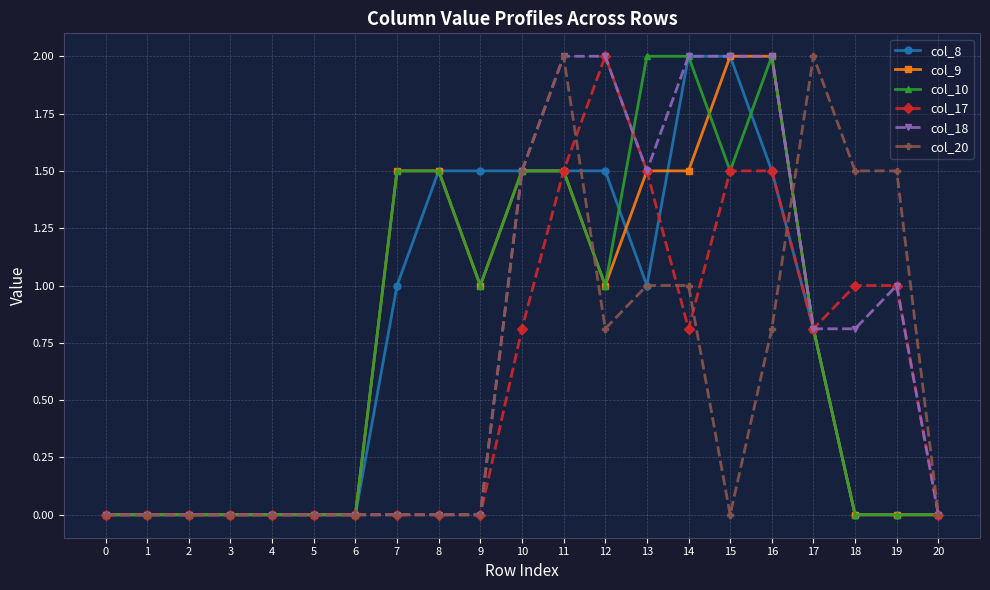

Reading left to right, what are all the values shown in this chart?

col_8: 0.0	0.0	0.0	0.0	0.0	0.0	0.0	1.0	1.5	1.5	1.5	1.5	1.5	1.0	2.0	2.0	1.5	0.8	0.0	0.0	0.0
col_9: 0.0	0.0	0.0	0.0	0.0	0.0	0.0	1.5	1.5	1.0	1.5	1.5	1.0	1.5	1.5	2.0	2.0	0.8	0.0	0.0	0.0
col_10: 0.0	0.0	0.0	0.0	0.0	0.0	0.0	1.5	1.5	1.0	1.5	1.5	1.0	2.0	2.0	1.5	2.0	0.8	0.0	0.0	0.0
col_17: 0.0	0.0	0.0	0.0	0.0	0.0	0.0	0.0	0.0	0.0	0.8	1.5	2.0	1.5	0.8	1.5	1.5	0.8	1.0	1.0	0.0
col_18: 0.0	0.0	0.0	0.0	0.0	0.0	0.0	0.0	0.0	0.0	1.5	2.0	2.0	1.5	2.0	2.0	2.0	0.8	0.8	1.0	0.0
col_20: 0.0	0.0	0.0	0.0	0.0	0.0	0.0	0.0	0.0	0.0	1.5	2.0	0.8	1.0	1.0	0.0	0.8	2.0	1.5	1.5	0.0